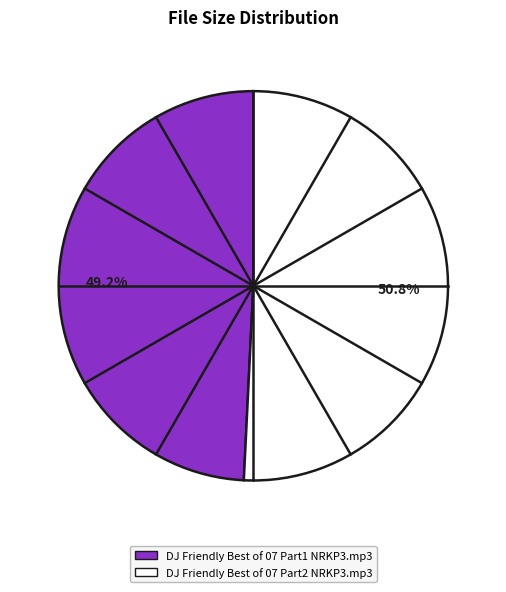

To the nearest percent, what portion does DJ Friendly Best of 07 Part2 NRKP3.mp3 represent?

51%